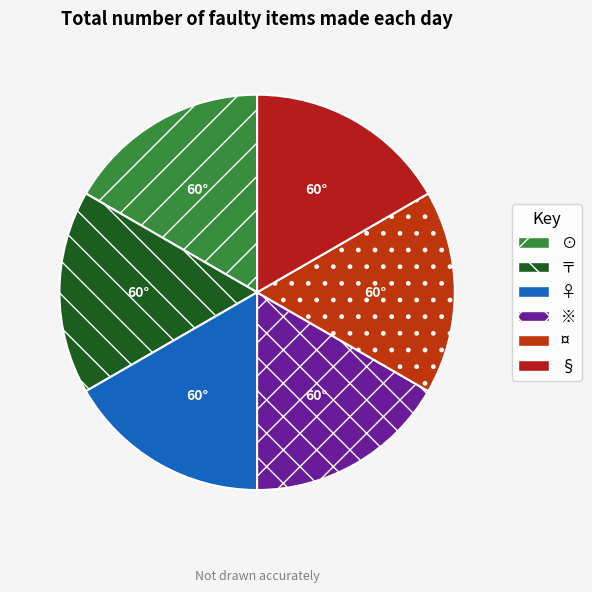

Count the number of slices in the pie.

6